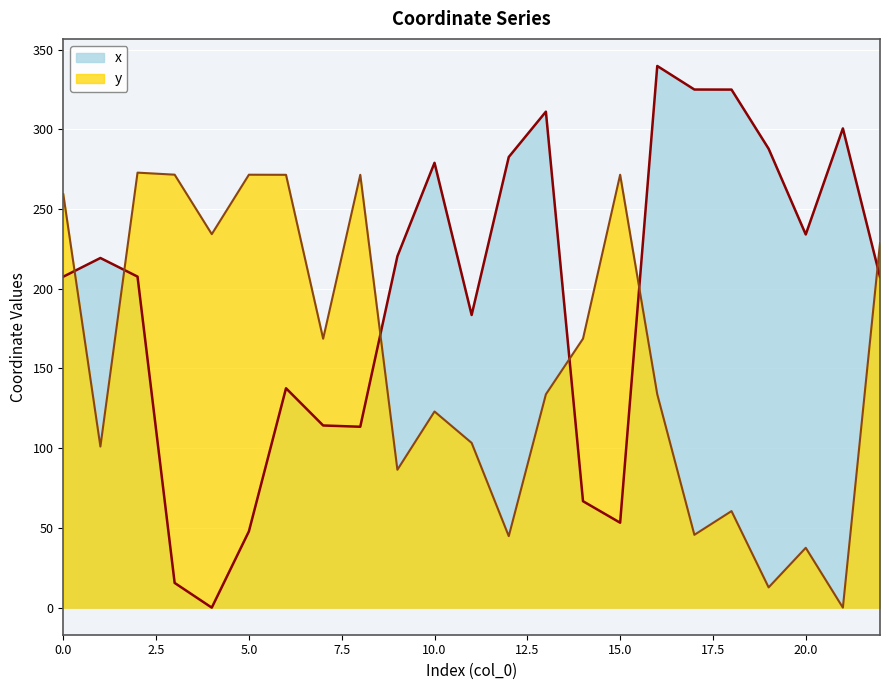

The value of y at 6 is 271.4. True or false?

True